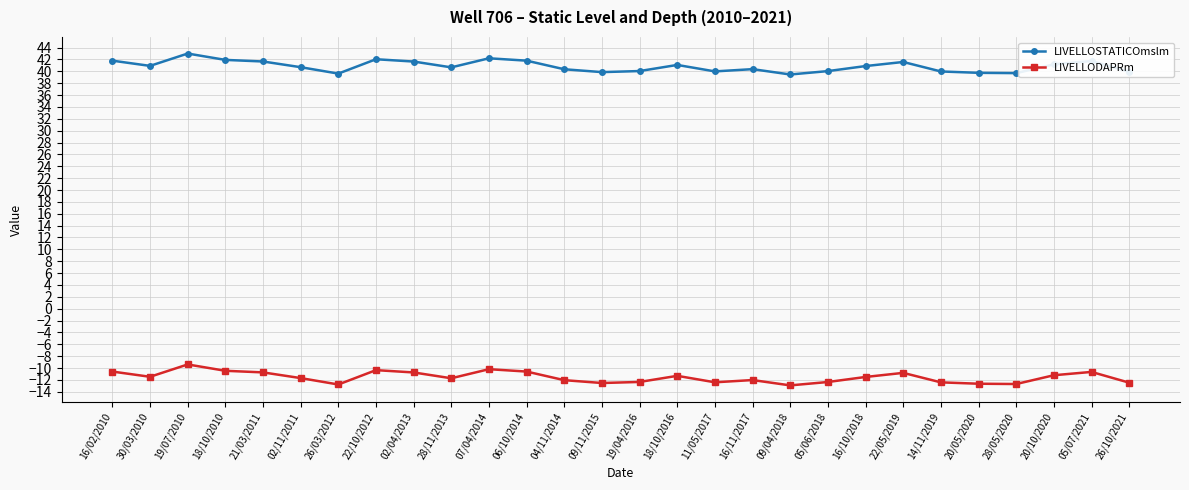

The value of LIVELLODAPRm at 11/05/2017 is -12.4. True or false?

True